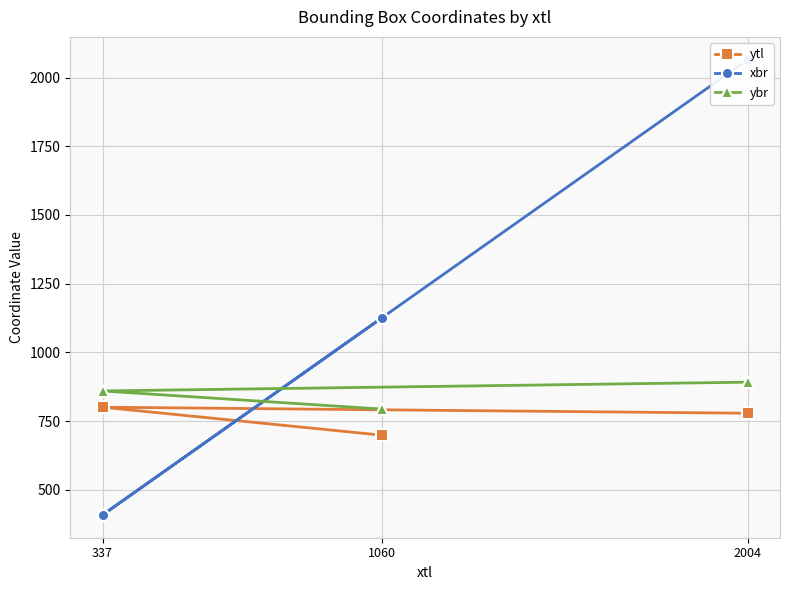

How many data points does each series have?

3